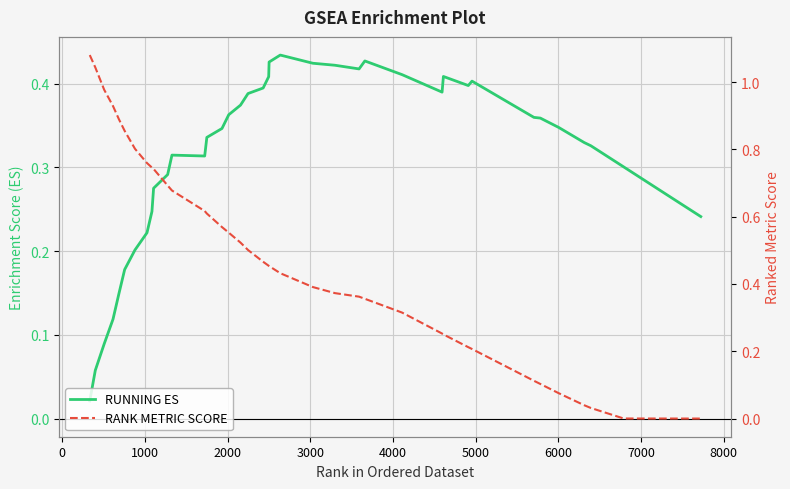

What is the label of the 4th point from the left?

2000